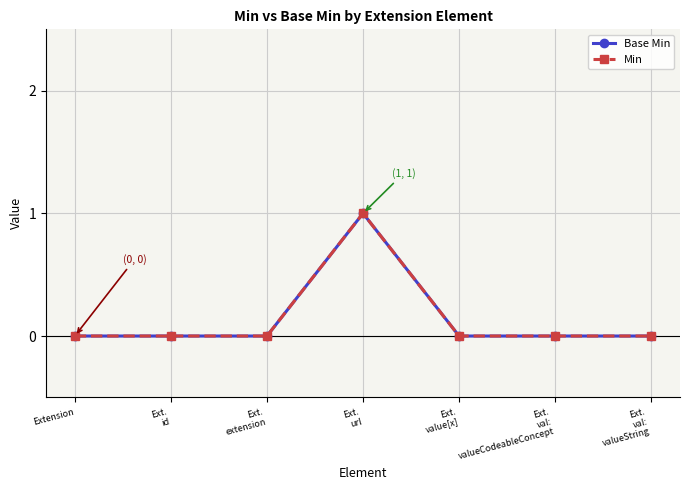

Reading right to left, list all the values displayed in this chart.

Base Min: 0	0	0	1	0	0	0
Min: 0	0	0	1	0	0	0